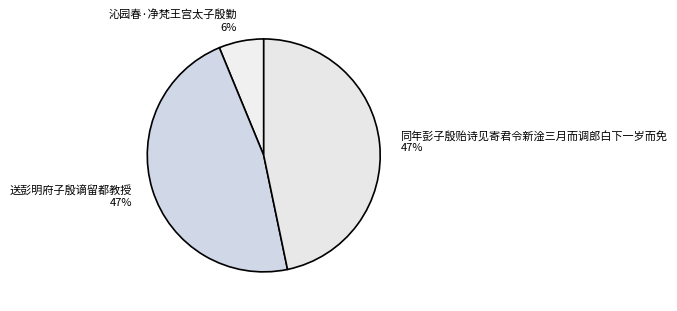

Between 送彭明府子殷谪留都教授 and 沁园春·净梵王宫太子殷勤, which is larger?

送彭明府子殷谪留都教授